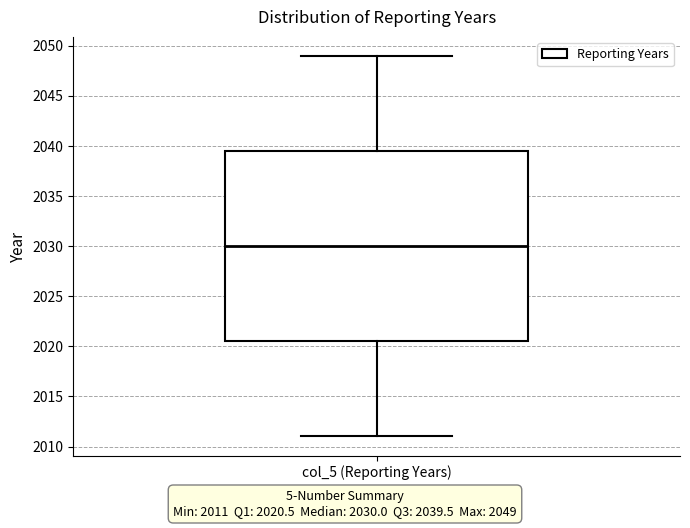

Transcribe this box plot: give where the median line is, the range the box spans, and where the two whiskers end, as read against the y-axis. The values are not printed on the chart, so give them approximately, as read against the axis.

median 2030.0, box 2020.5 to 2039.5, whiskers 2011.0 to 2049.0